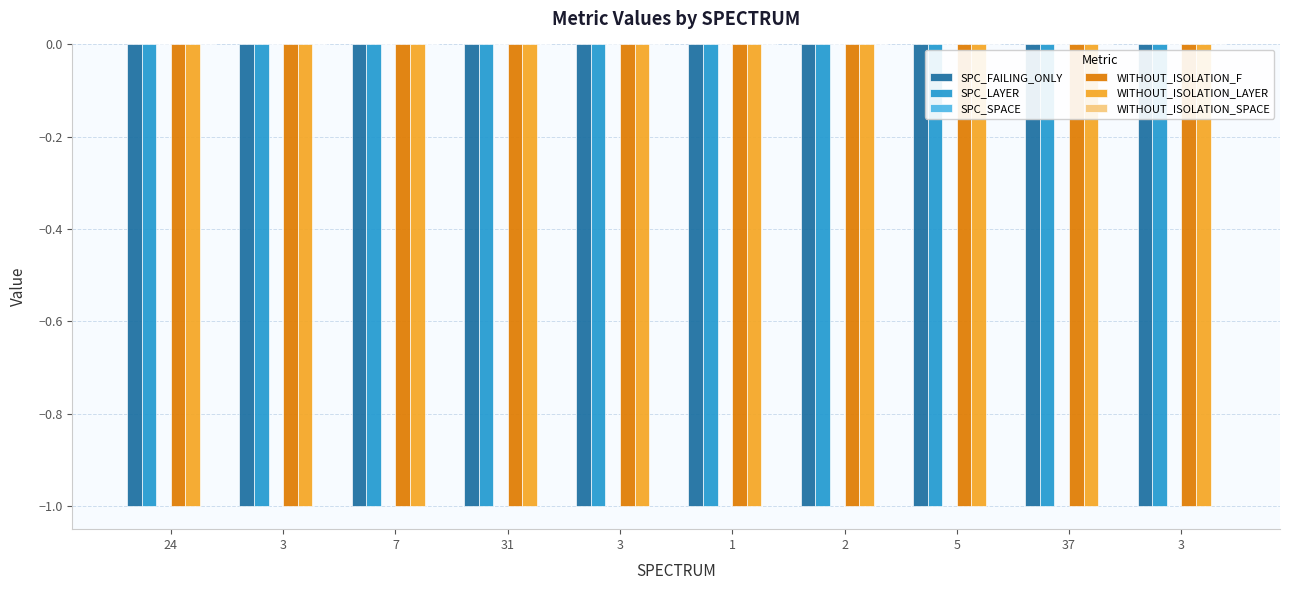

How many bars are there in each group?

6